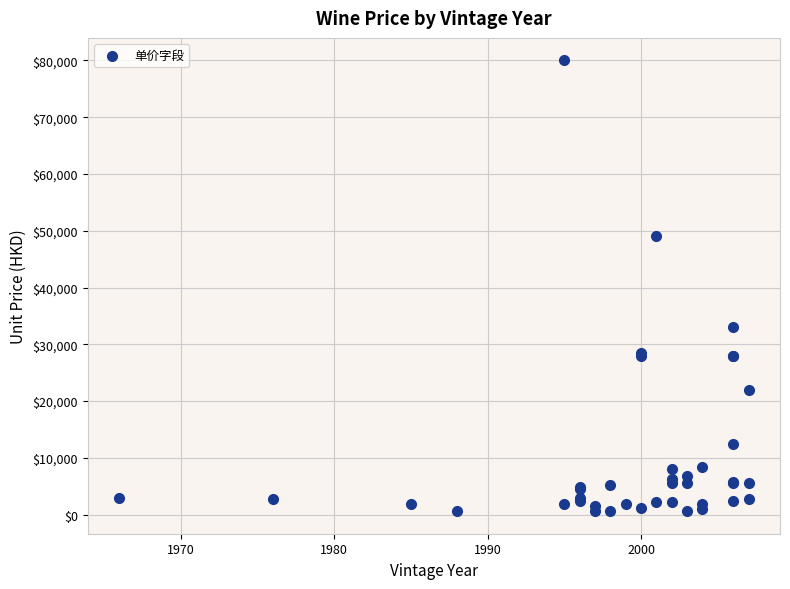

What Y value in the scatter plot is closest to 40300?

33000